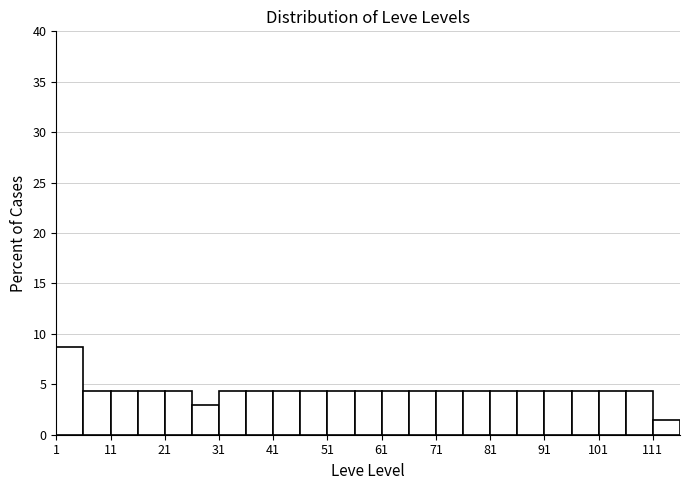

Reading left to right, list every bar in this chart as the range it spans on the x-axis followed by its height. The values are not printed on the chart, so give them approximately, as read against the axis.

1 to 6: 8.5
6 to 11: 4.5
11 to 16: 4.5
16 to 21: 4.5
21 to 26: 4.5
26 to 31: 3.0
31 to 36: 4.5
36 to 41: 4.5
41 to 46: 4.5
46 to 51: 4.5
51 to 56: 4.5
56 to 61: 4.5
61 to 66: 4.5
66 to 71: 4.5
71 to 76: 4.5
76 to 81: 4.5
81 to 86: 4.5
86 to 91: 4.5
91 to 96: 4.5
96 to 101: 4.5
101 to 106: 4.5
106 to 111: 4.5
111 to 116: 1.5